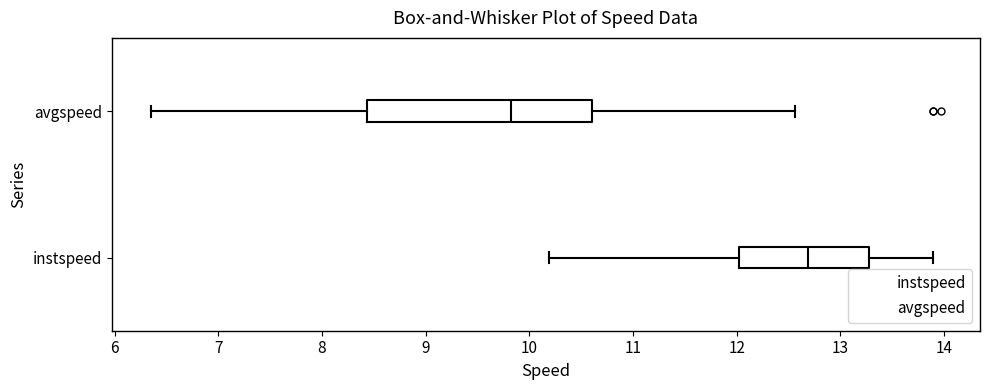

Which box has the furthest to the left median line?

avgspeed